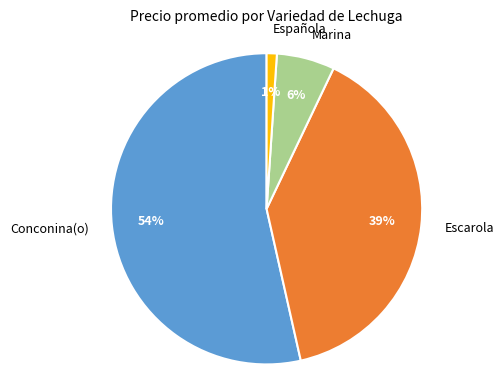

What percentage is the Conconina(o) slice, to the nearest percent?

54%